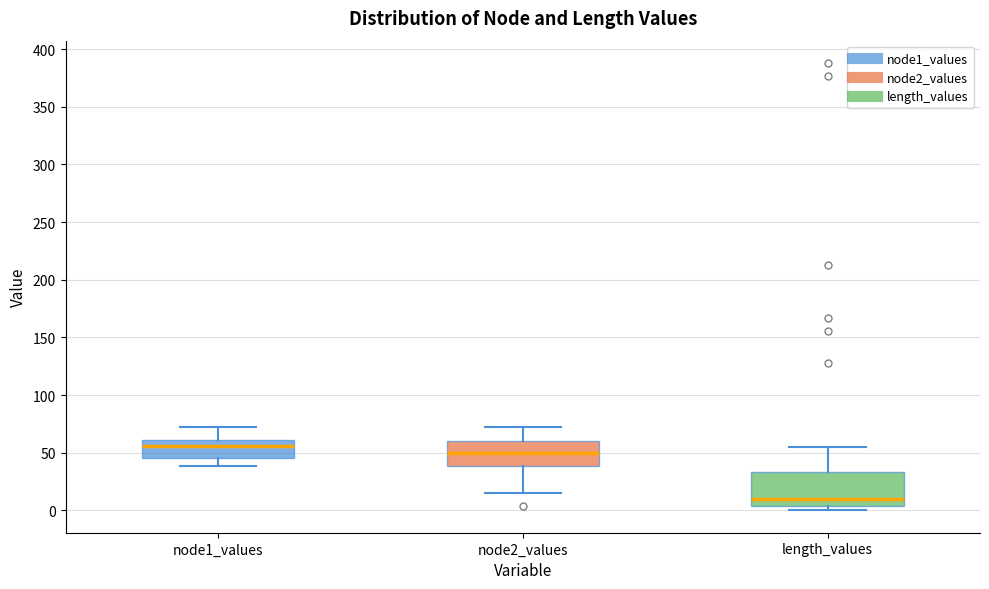

Where does the upper whisker of the box for node1_values end on the y-axis? The values are not printed on the chart, so give them approximately, as read against the axis.

70